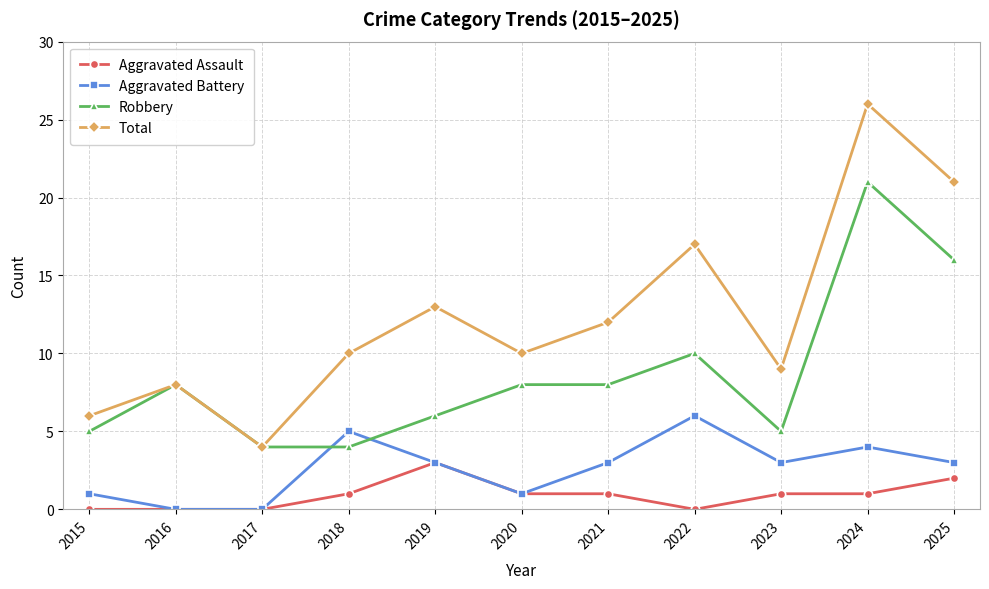

At which category is the sum across all series the highest?

2024